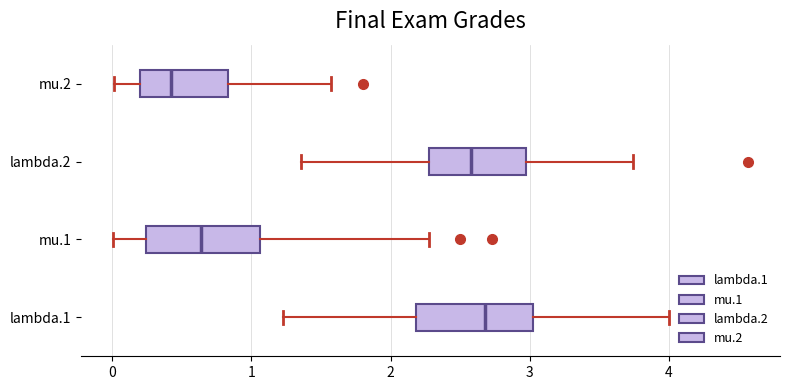

Reading bottom to top, transcribe this box plot: for each box, give where its median line is, the range the box spans, and where its two whiskers end, as read against the x-axis. The values are not printed on the chart, so give them approximately, as read against the axis.

lambda.1: median 2.7, box 2.2 to 3.0, whiskers 1.2 to 4.0
mu.1: median 0.6, box 0.2 to 1.1, whiskers 0.0 to 2.3
lambda.2: median 2.6, box 2.3 to 3.0, whiskers 1.4 to 3.7
mu.2: median 0.4, box 0.2 to 0.8, whiskers 0.0 to 1.6